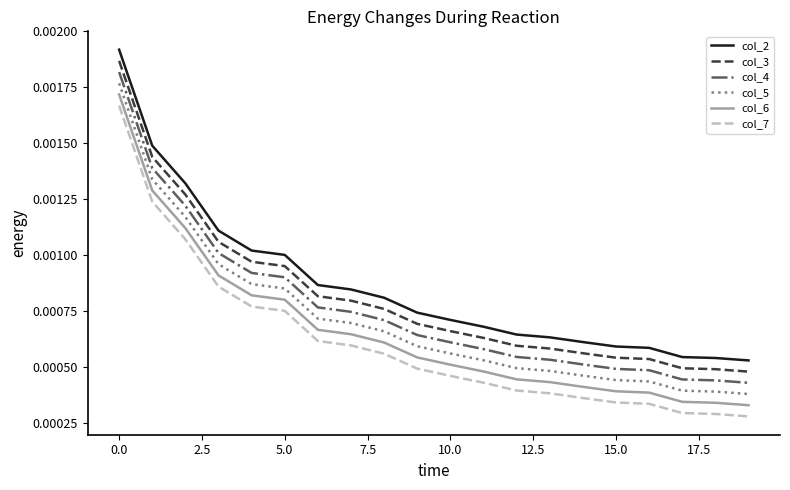

Rank the series by their average value, from highest to lowest.

col_2, col_3, col_4, col_5, col_6, col_7